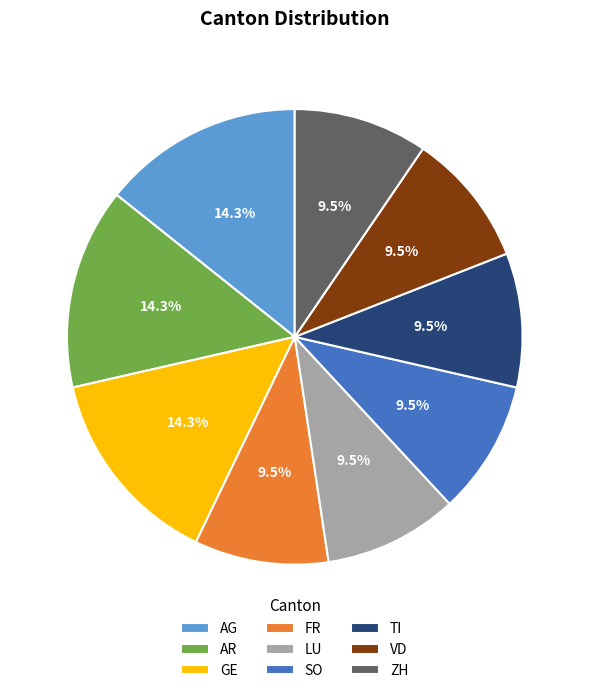

Approximately how many times larger is the value at ZH compared to FR?

1.0